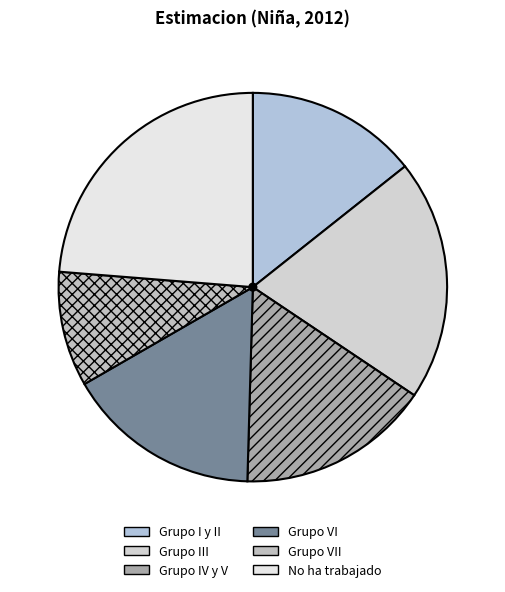

How many slices are in this pie chart?

6